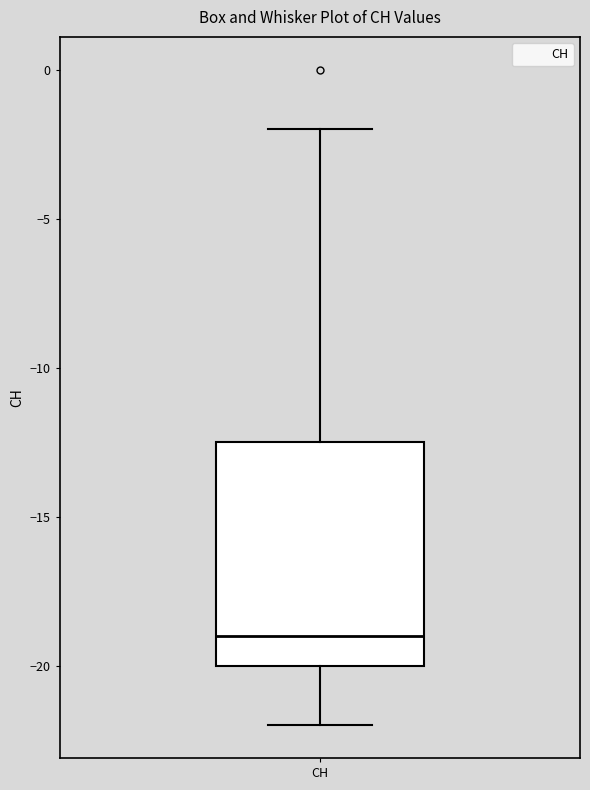

Transcribe this box plot: give where the median line is, the range the box spans, and where the two whiskers end, as read against the y-axis. The values are not printed on the chart, so give them approximately, as read against the axis.

median -19.0, box -20.0 to -12.5, whiskers -22.0 to -2.0